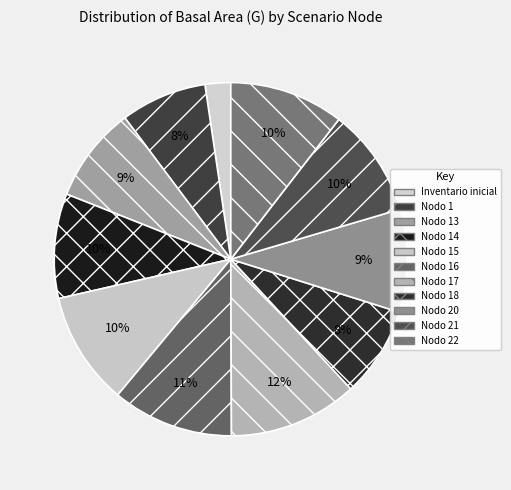

How many segments does this pie chart have?

11